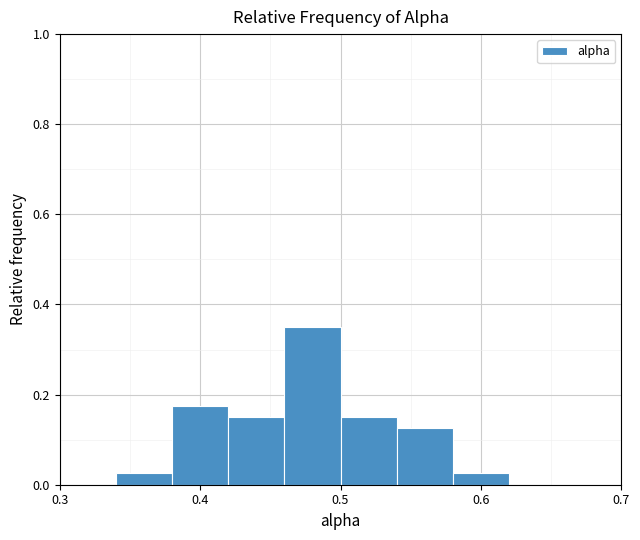

How tall is the bar that spans 0.46 to 0.50 on the x-axis? The values are not printed on the chart, so give them approximately, as read against the axis.

0.36